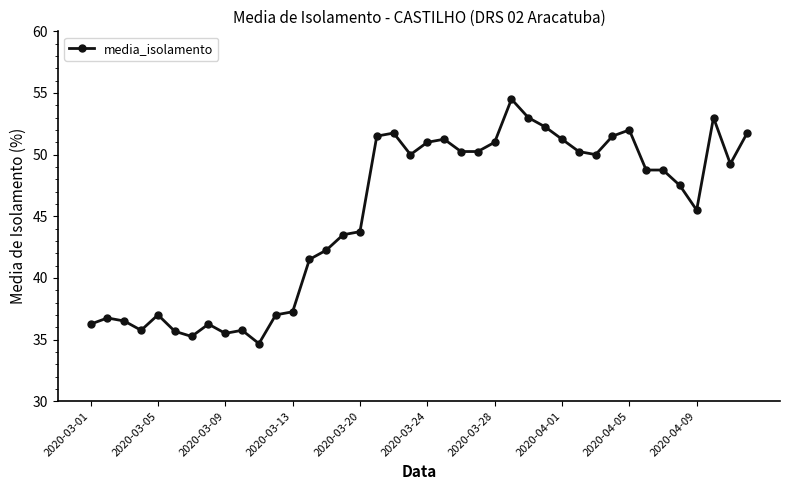

What is the average value?

45.2